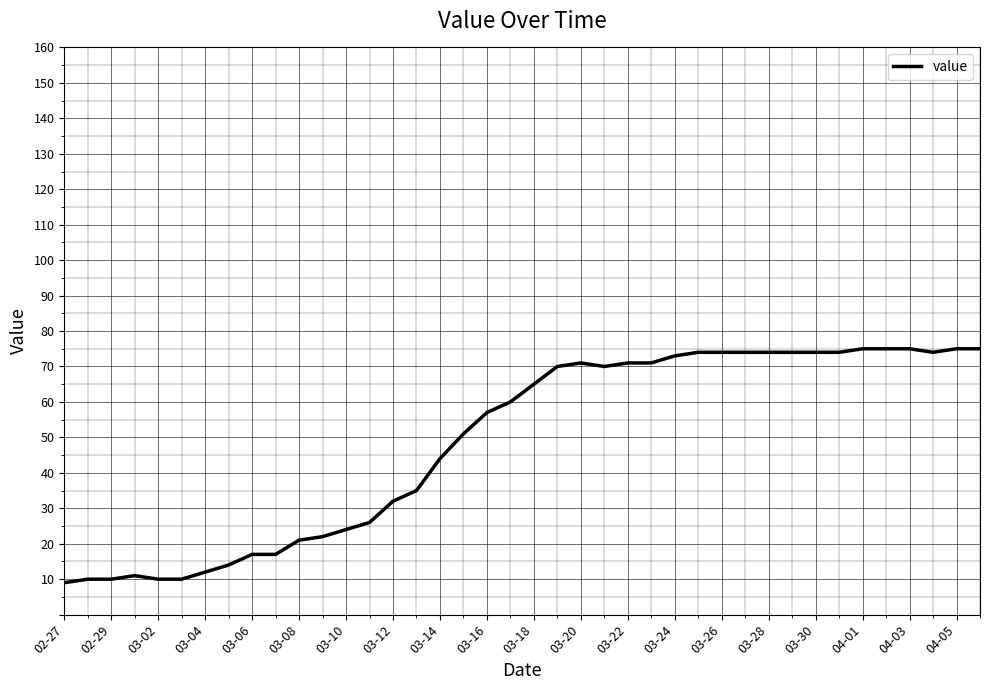

What is the smallest value displayed?

9